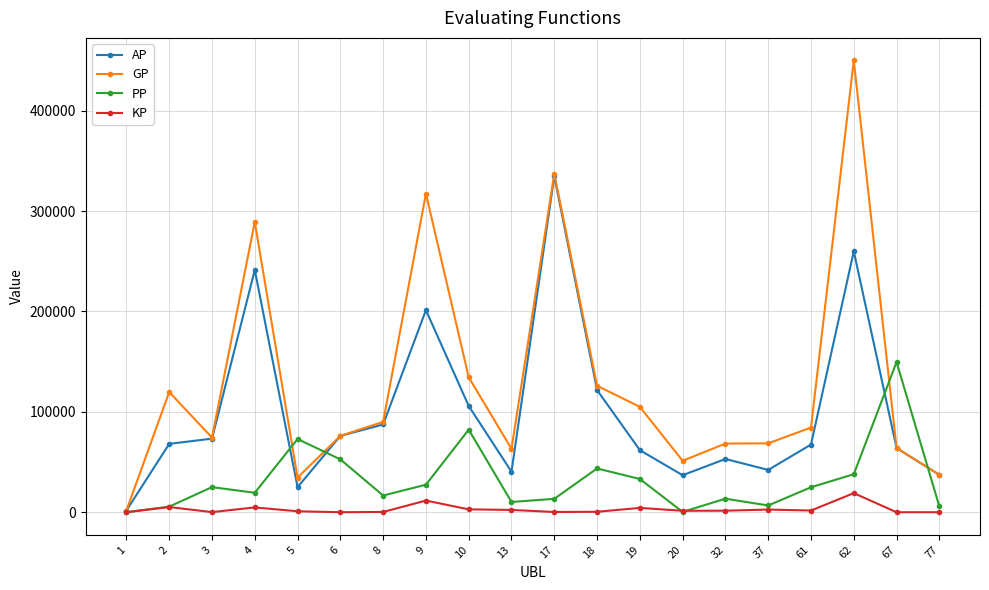

What is the difference between the KP values at 1 and 8?

260.2